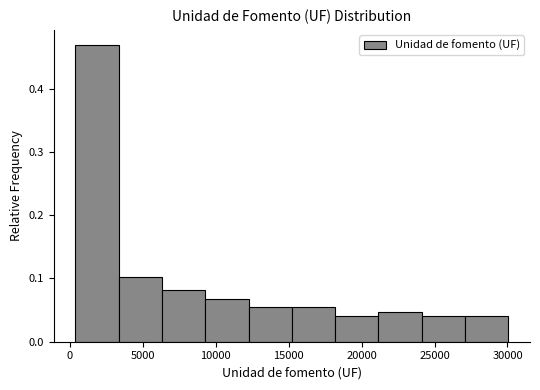

Reading left to right, transcribe this chart: for each bar, give the range it covers on the x-axis and its height. Neither the bar edges nor the heights are printed on the chart, so give them approximately, as read against the axes.

500 to 3500: 0.47
3500 to 6500: 0.10
6500 to 9500: 0.08
9500 to 12500: 0.07
12500 to 15000: 0.05
15000 to 18000: 0.05
18000 to 21000: 0.04
21000 to 24000: 0.05
24000 to 27000: 0.04
27000 to 30000: 0.04